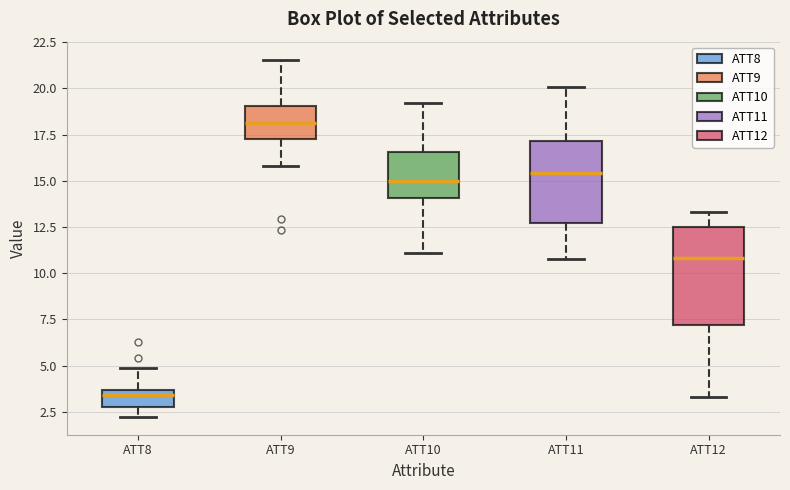

Which box has the lowest median line?

ATT8